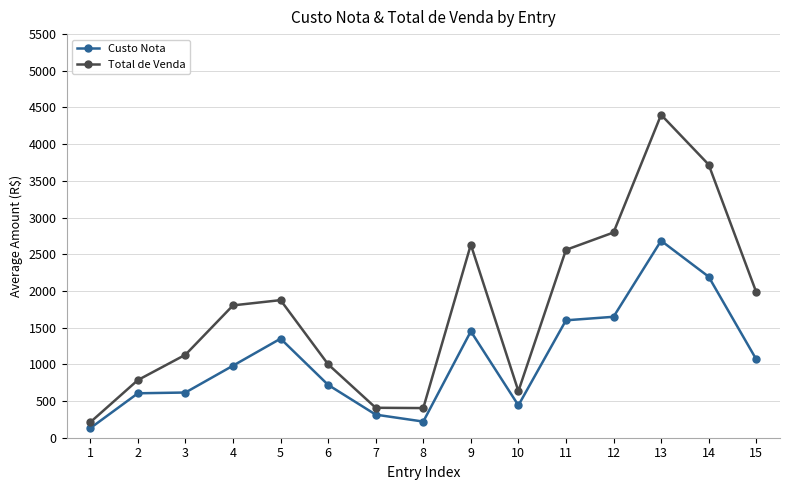

Is this an area chart (filled region under the line)?

No